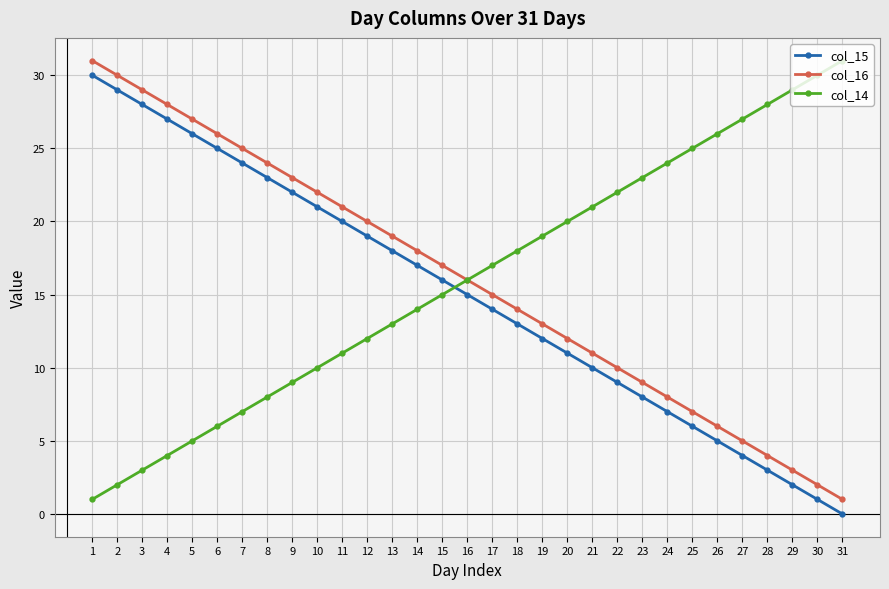

At how many categories does at least one series exceed 1?

31